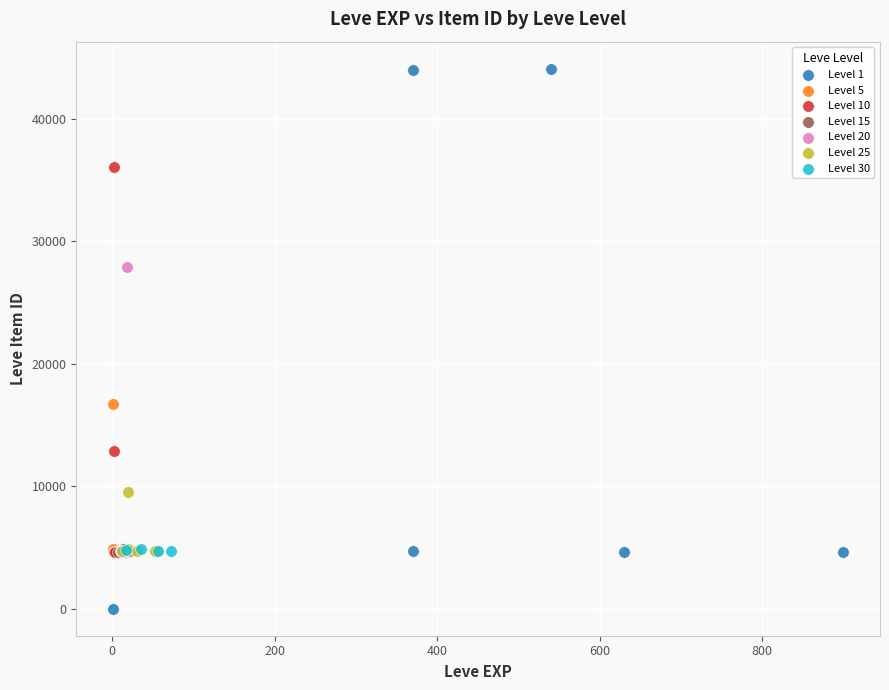

What are all the series names shown in the legend?

Level 1, Level 5, Level 10, Level 15, Level 20, Level 25, Level 30